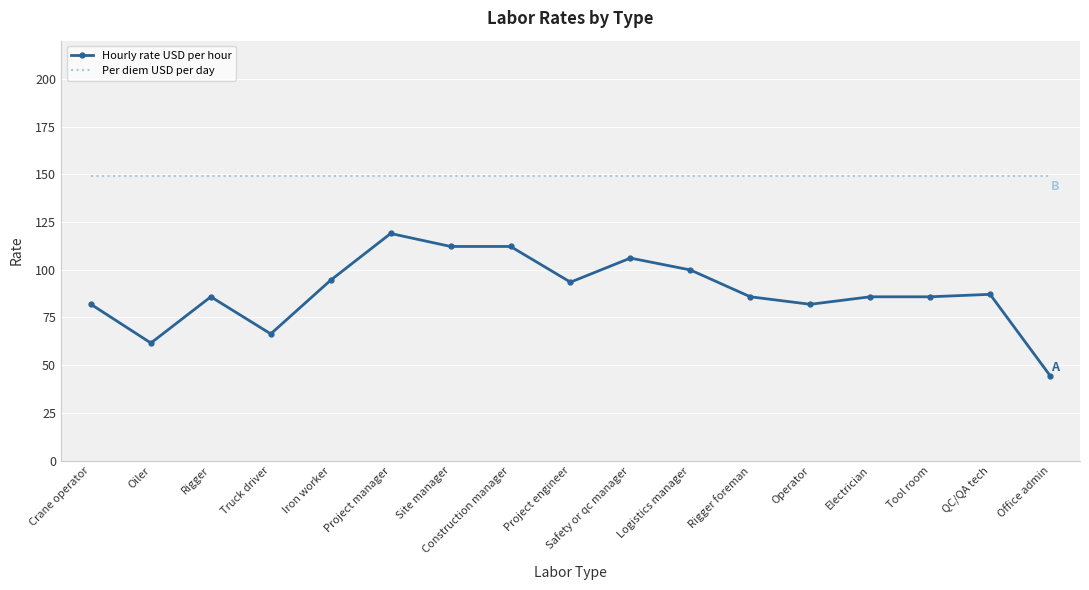

What position from the left is Rigger foreman?

12